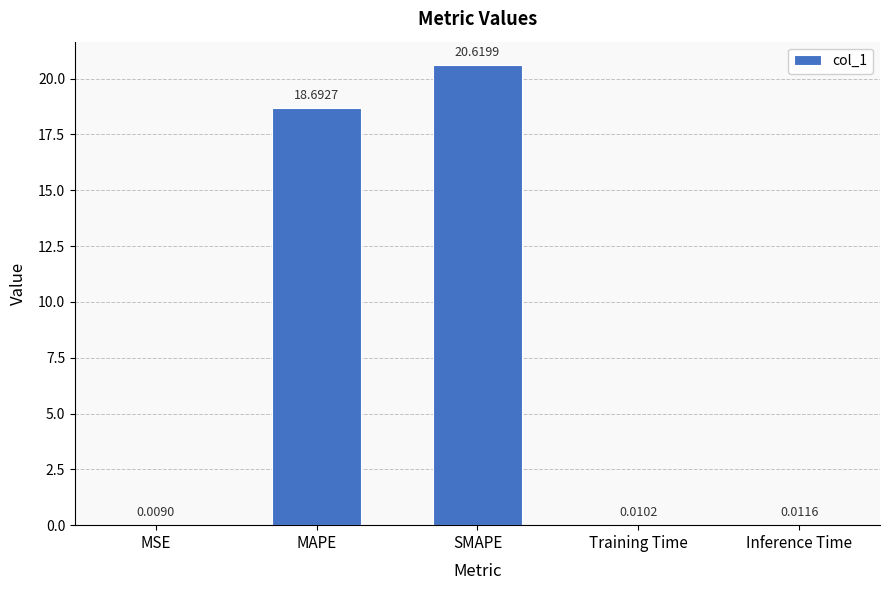

Which category has the highest value across all series?

SMAPE